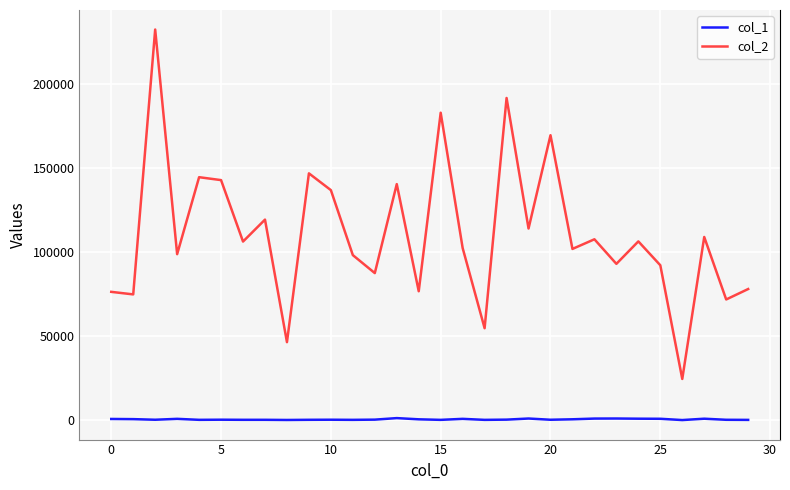

Rank the series by their maximum value, from highest to lowest.

col_2, col_1